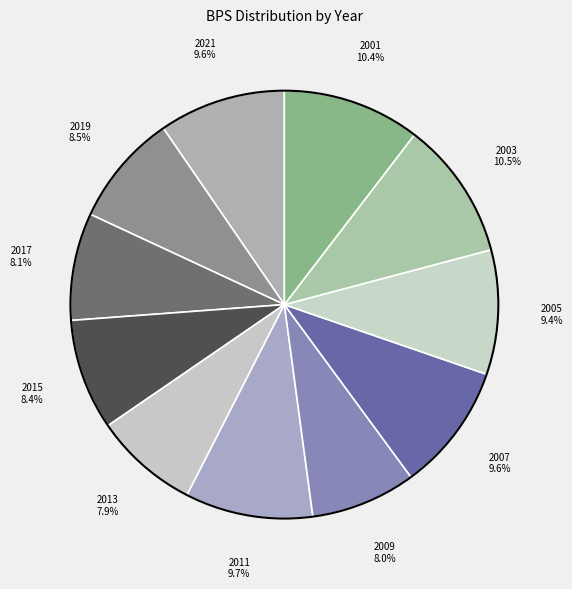

How many slices are in this pie chart?

11